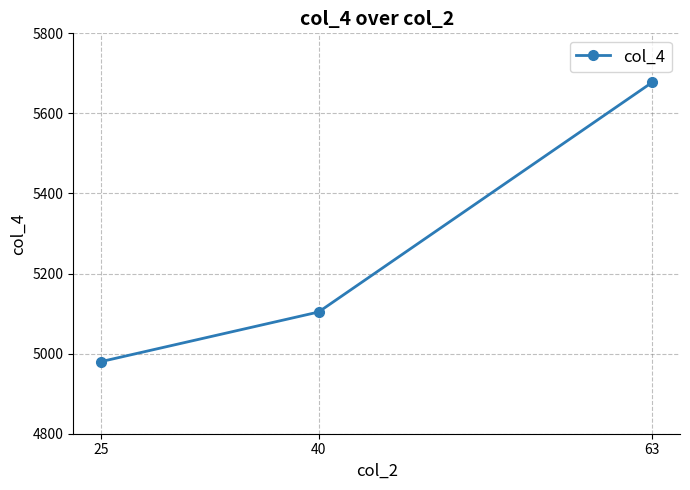

Approximately how many times larger is the value at 25 compared to 40?

1.0